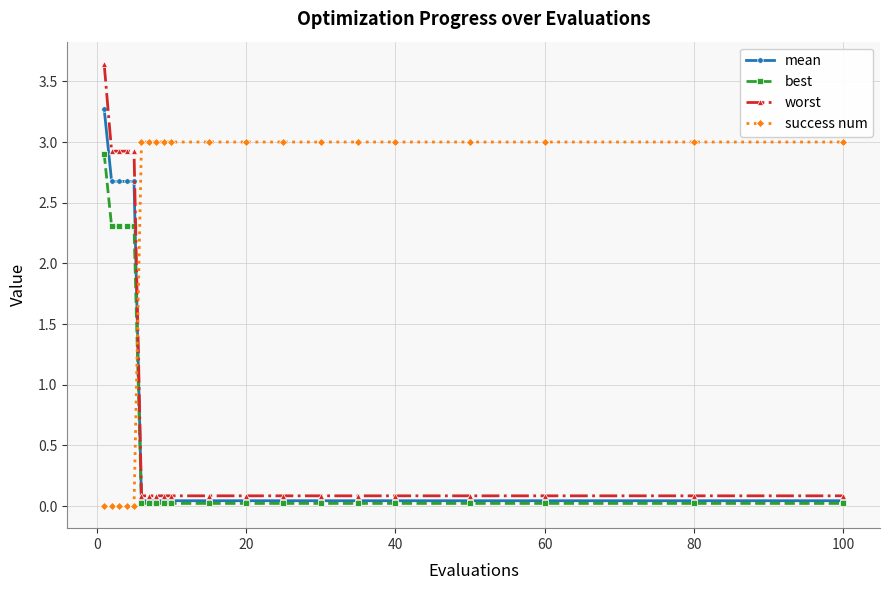

True or false: worst and best cross at least once.

False